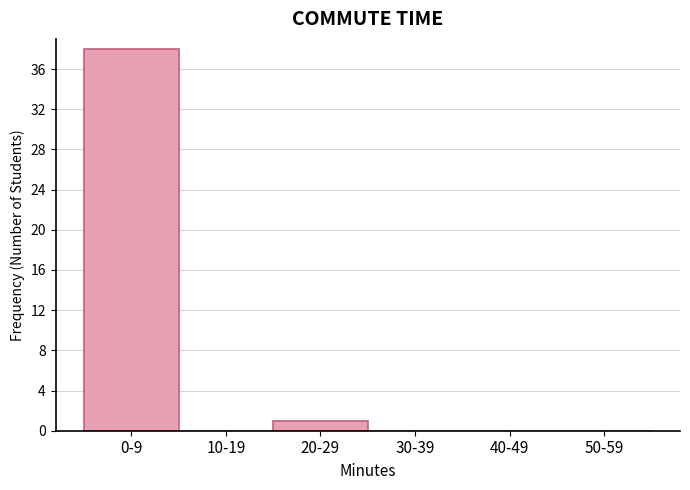

Reading left to right, what are all the values shown in this chart?

0-9=38	10-19=0	20-29=1	30-39=0	40-49=0	50-59=0